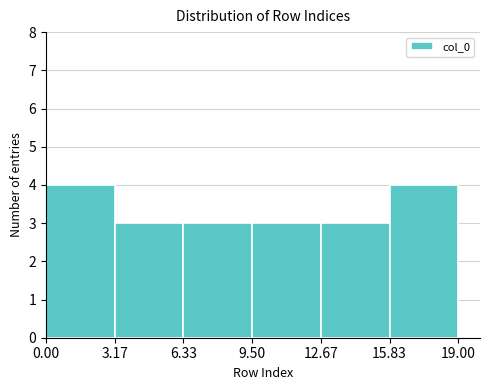

Reading left to right, transcribe this chart: for each bar, give the range it covers on the x-axis and its height. The values are not printed on the chart, so give them approximately, as read against the axis.

0.00 to 3.17: 4
3.17 to 6.33: 3
6.33 to 9.50: 3
9.50 to 12.67: 3
12.67 to 15.83: 3
15.83 to 19.00: 4